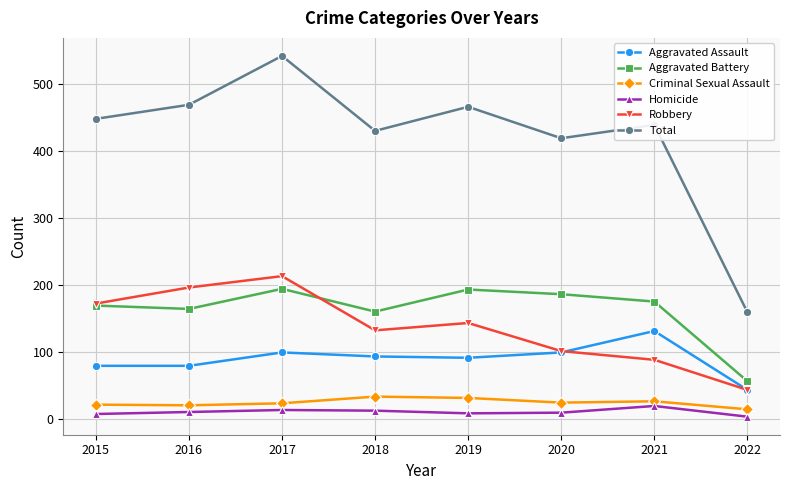

What is the average value of the Robbery series?

136